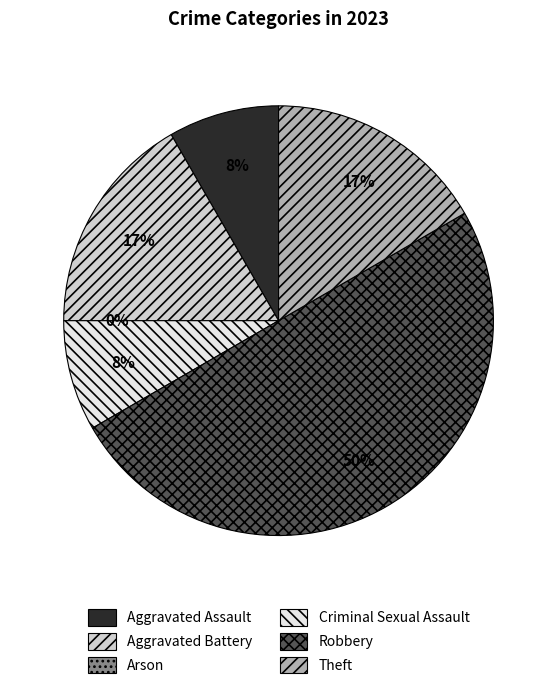

Which has a higher value, Robbery or Criminal Sexual Assault?

Robbery